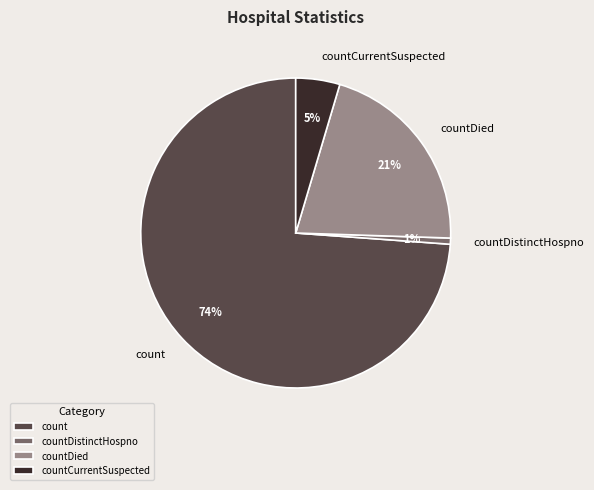

Is there any slice that represents more than half of the pie?

Yes